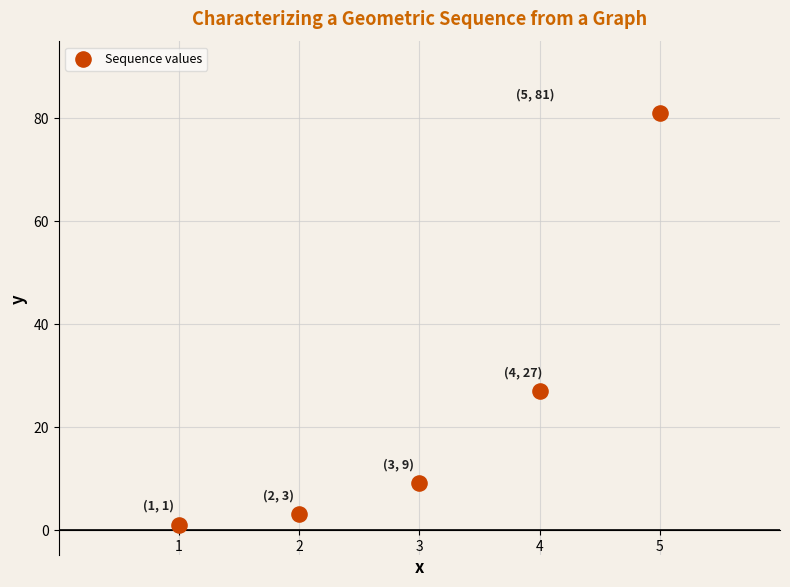

What Y value in the scatter plot is closest to 41?

27